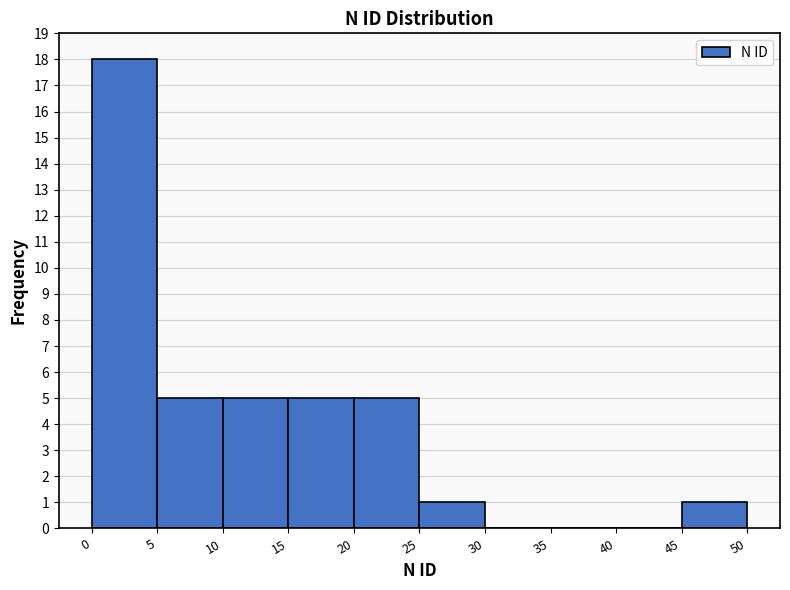

Reading left to right, transcribe this chart: for each bar, give the range it covers on the x-axis and its height. The values are not printed on the chart, so give them approximately, as read against the axis.

0 to 5: 18
5 to 10: 5
10 to 15: 5
15 to 20: 5
20 to 25: 5
25 to 30: 1
30 to 35: 0
35 to 40: 0
40 to 45: 0
45 to 50: 1